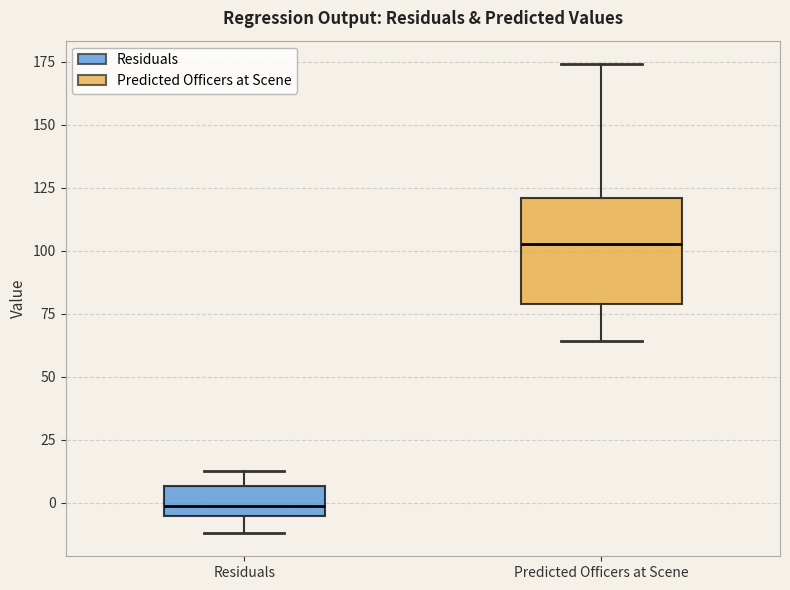

Which box has the lowest median line?

Residuals